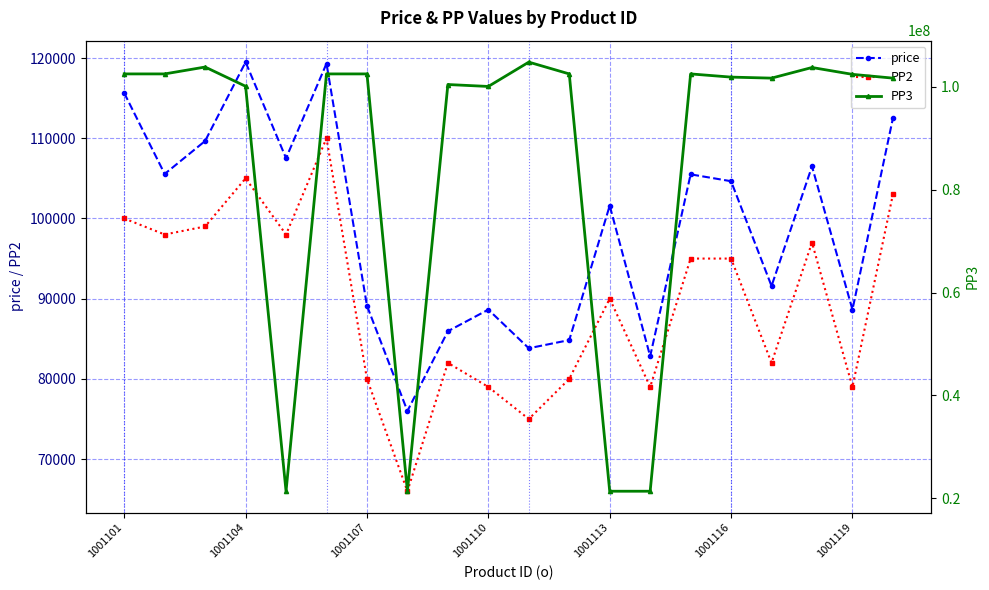

At which category does price reach its first local peak?

1001104